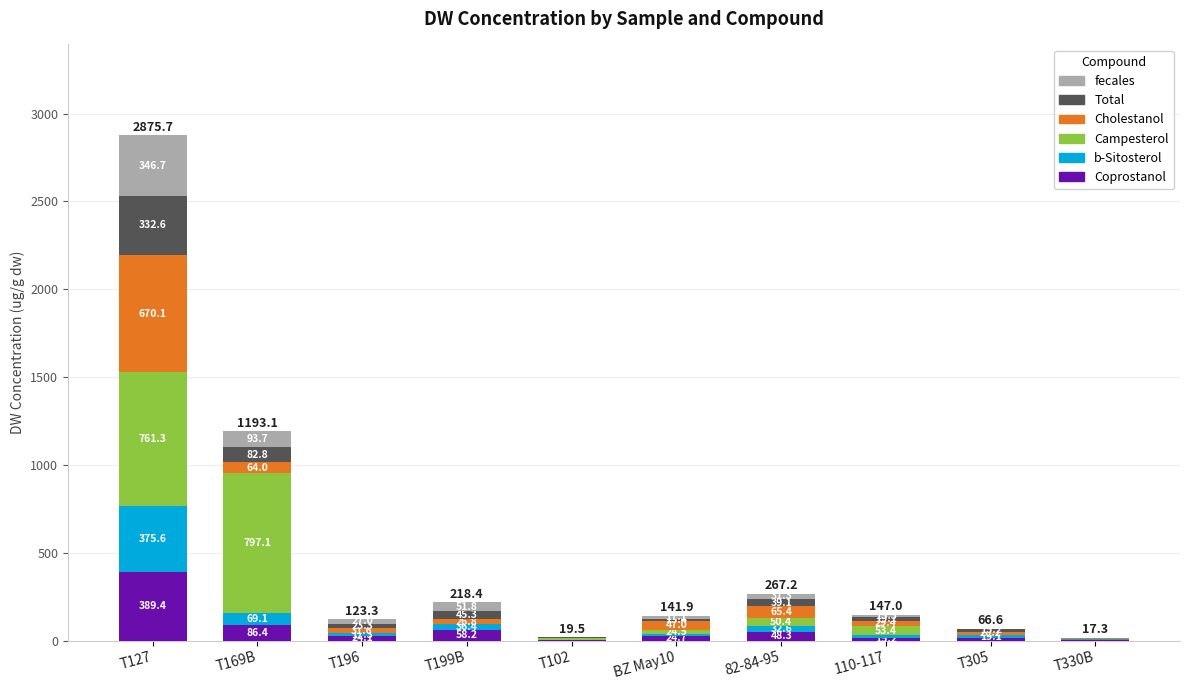

At which category is the sum across all series the highest?

T127